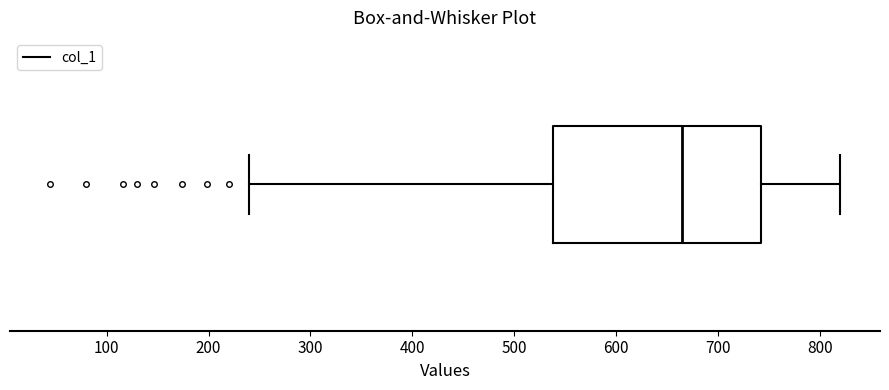

Transcribe this box plot: give where the median line is, the range the box spans, and where the two whiskers end, as read against the x-axis. The values are not printed on the chart, so give them approximately, as read against the axis.

median 670, box 540 to 740, whiskers 240 to 820